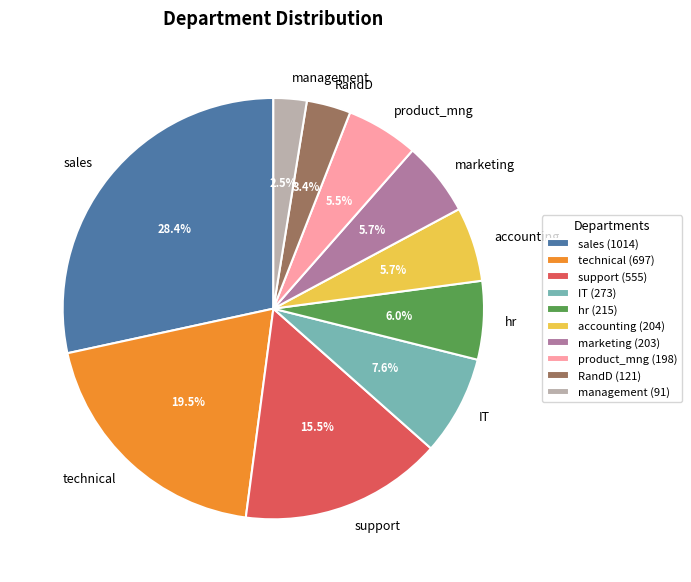

What percentage is NOT represented by IT?

92.4%